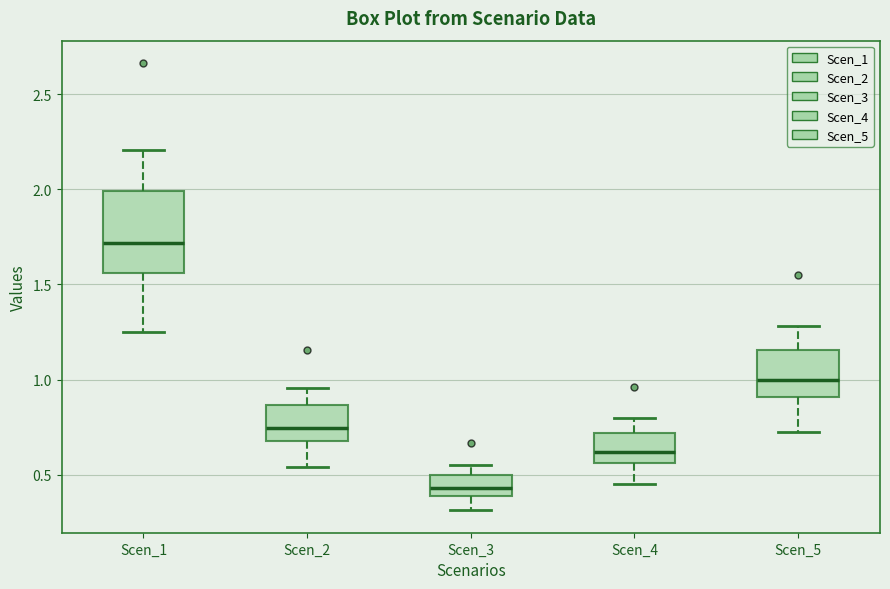

Reading left to right, read every box against the y-axis: the position of its median line, the range the box covers, and the ends of its whiskers. The values are not printed on the chart, so give them approximately, as read against the axis.

Scen_1: median 1.70, box 1.55 to 2.00, whiskers 1.25 to 2.20
Scen_2: median 0.75, box 0.70 to 0.85, whiskers 0.55 to 0.95
Scen_3: median 0.45, box 0.40 to 0.50, whiskers 0.30 to 0.55
Scen_4: median 0.60, box 0.55 to 0.70, whiskers 0.45 to 0.80
Scen_5: median 1.00, box 0.90 to 1.15, whiskers 0.75 to 1.30